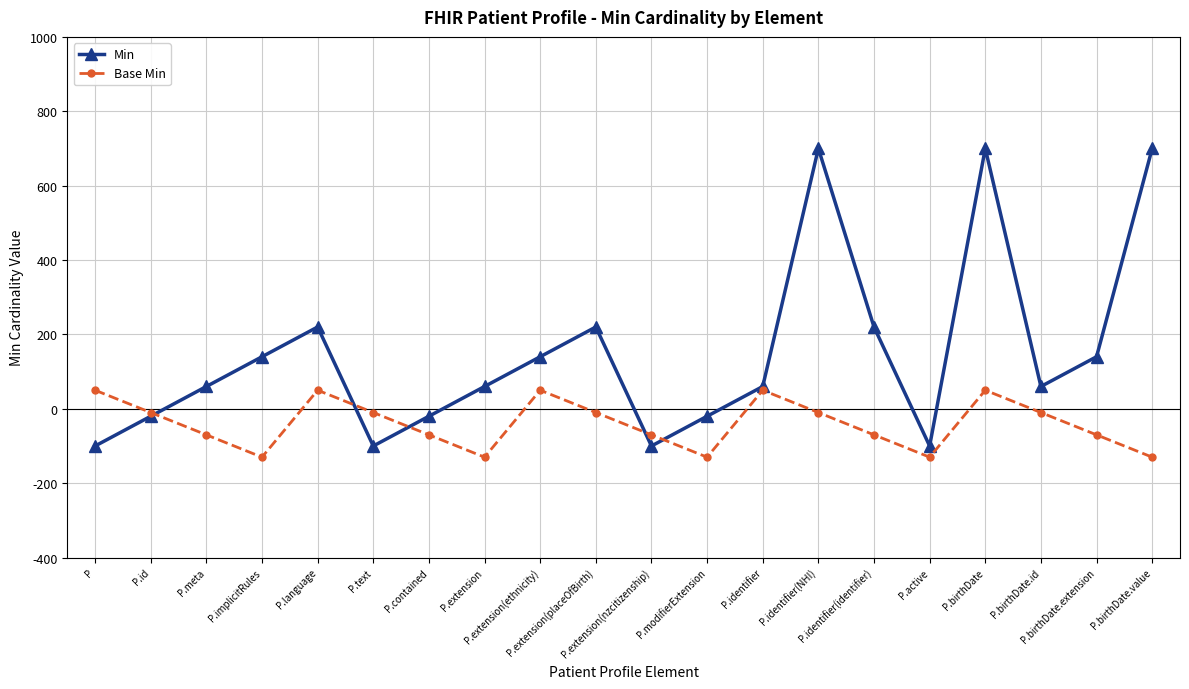

How many negative values does the Base Min series have?

15